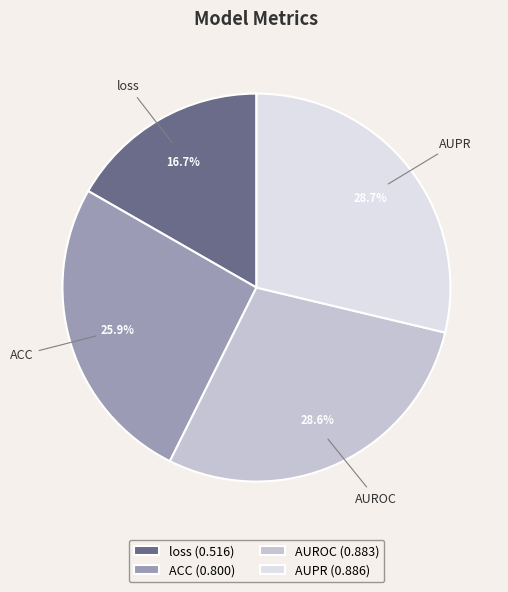

Is there a majority slice in this chart?

No